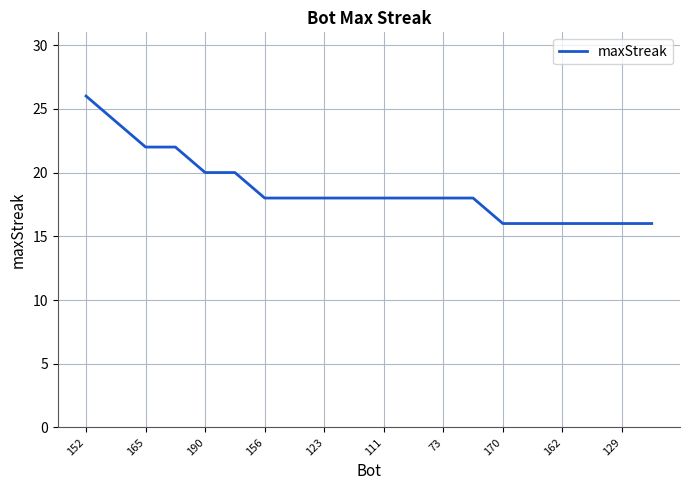

What is the difference between the maximum and minimum values?

10